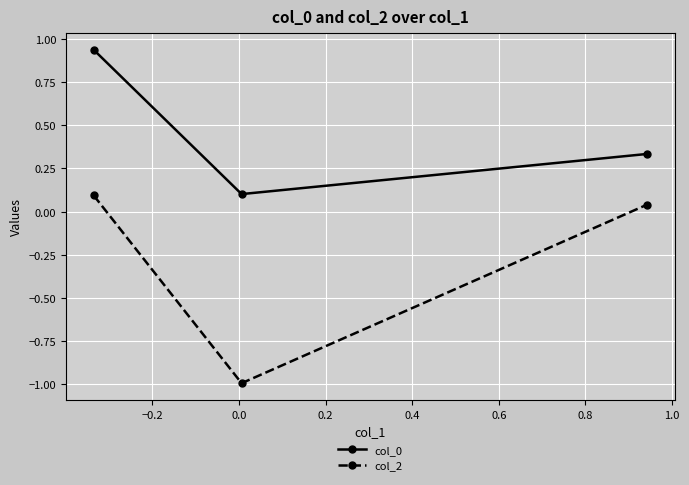

What is the average value of the col_0 series?

0.5